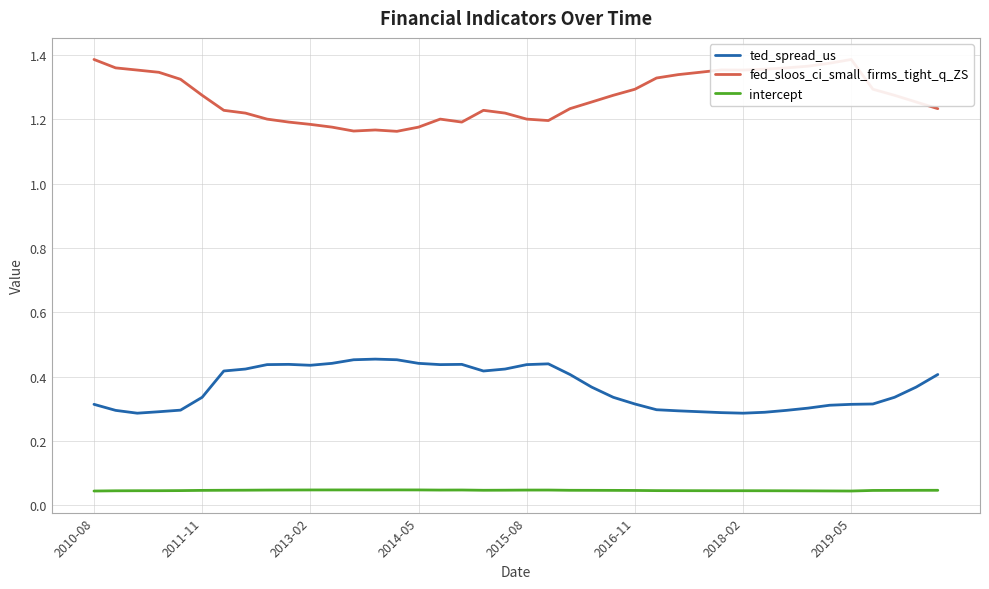

Count the intercept values in the range 0 to 1.

40